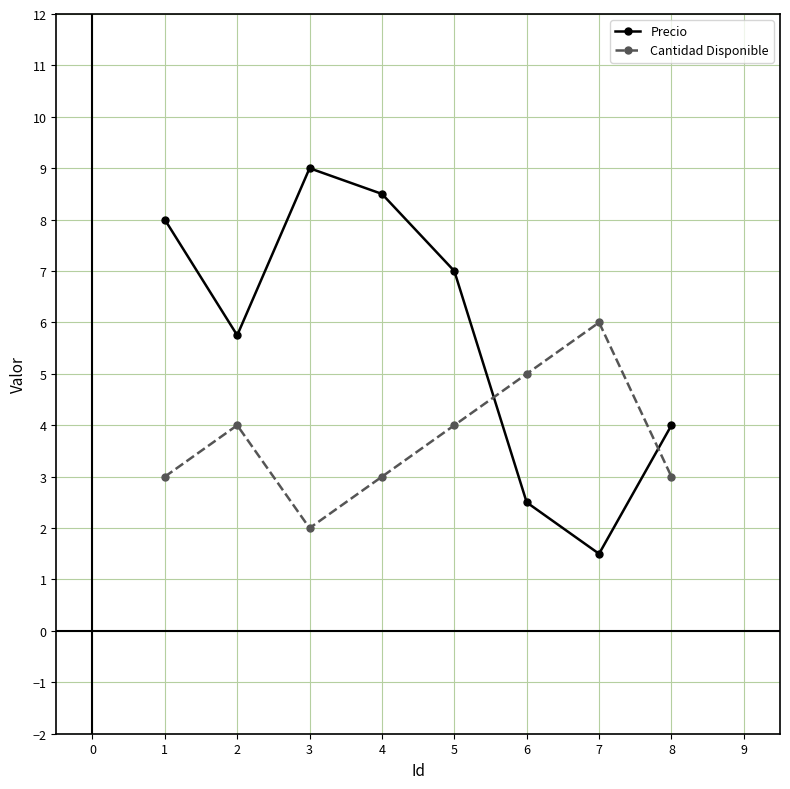

Rank the series by their average value, from highest to lowest.

Precio, Cantidad Disponible